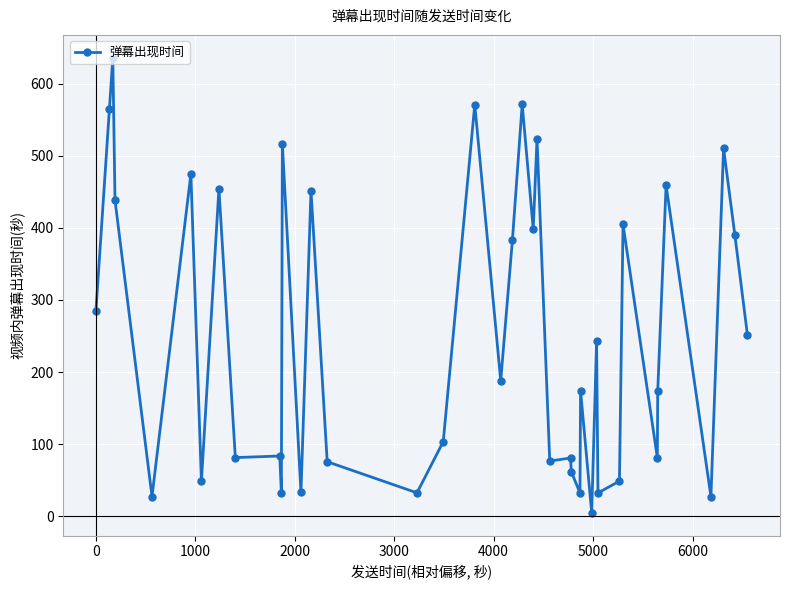

True or false: there are more than 1 points higher than both neighbors.

True